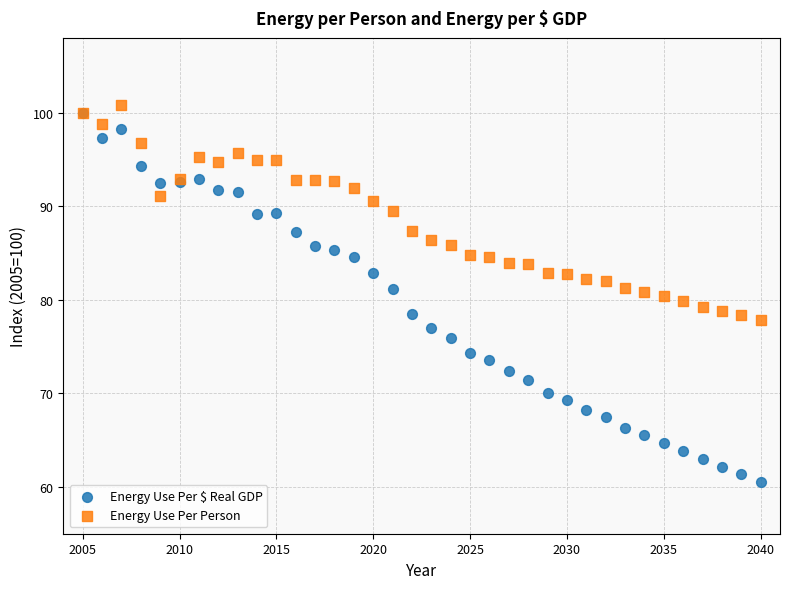

Which series has the largest Y range (max minus min)?

Energy Use Per $ Real GDP